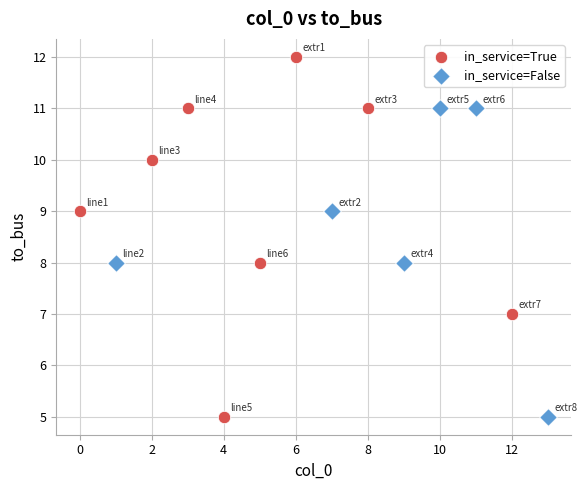

Which series contains the highest Y value?

in_service=True